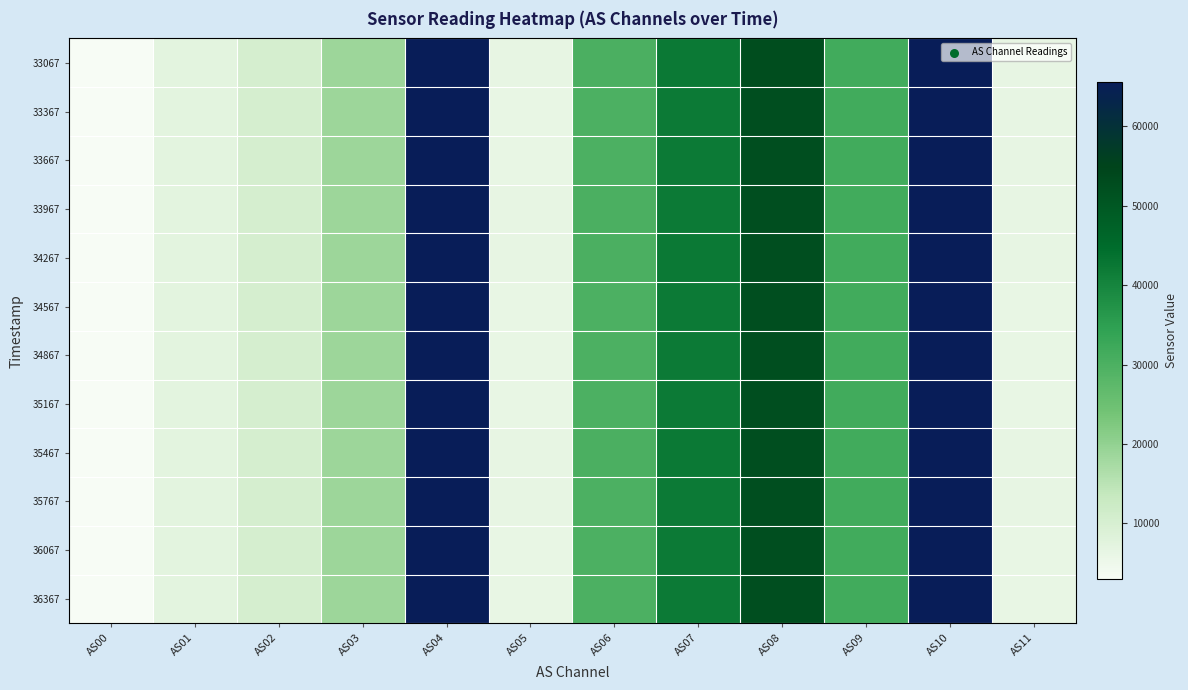

What is the maximum value shown in the chart?

65535